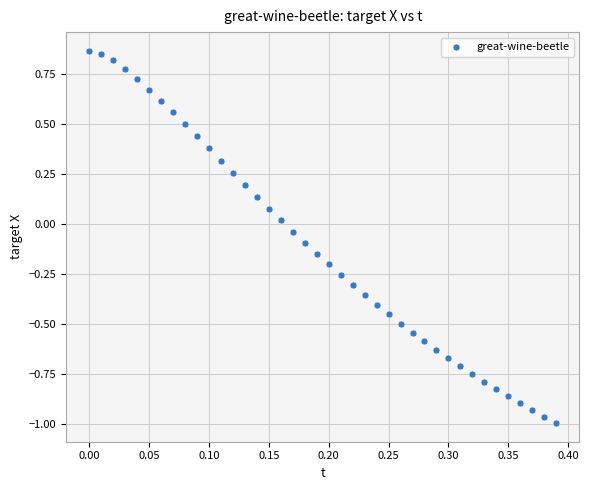

What is the range of Y values (max minus min)?

1.9